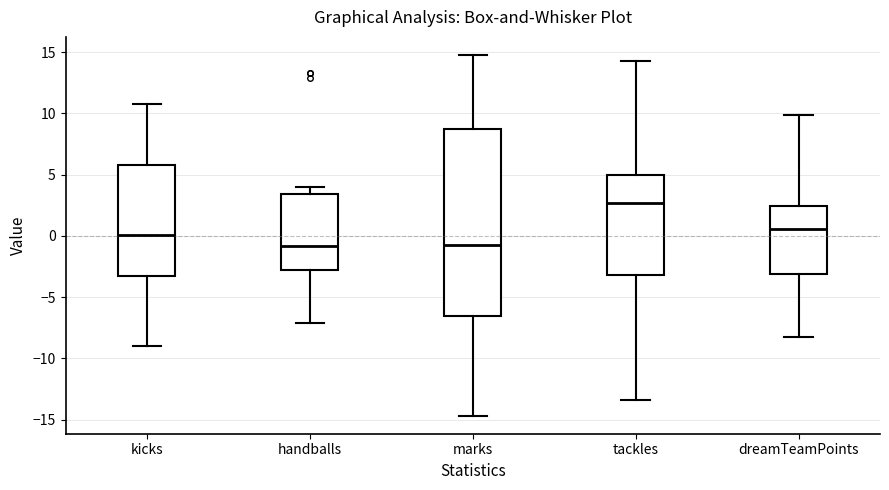

Reading left to right, read every box against the y-axis: the position of its median line, the range the box covers, and the ends of its whiskers. The values are not printed on the chart, so give them approximately, as read against the axis.

kicks: median 0.0, box -3.5 to 6.0, whiskers -9.0 to 11.0
handballs: median -1.0, box -2.5 to 3.5, whiskers -7.0 to 4.0
marks: median -0.5, box -6.5 to 9.0, whiskers -14.5 to 15.0
tackles: median 2.5, box -3.0 to 5.0, whiskers -13.5 to 14.5
dreamTeamPoints: median 0.5, box -3.0 to 2.5, whiskers -8.5 to 10.0